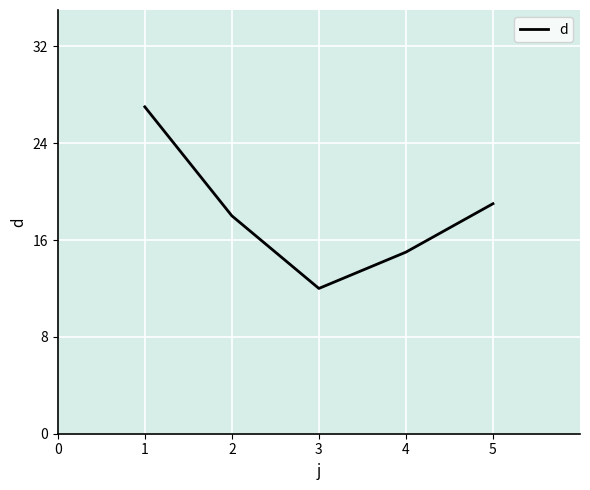

Does the chart have visible grid lines?

Yes